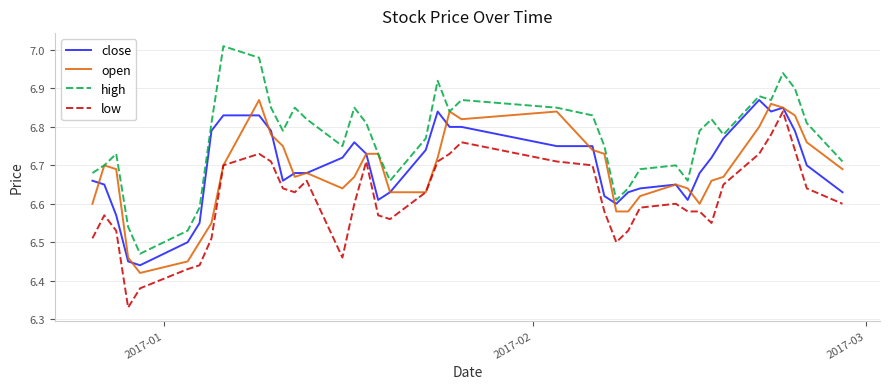

How many close values are between 6 and 7?

40